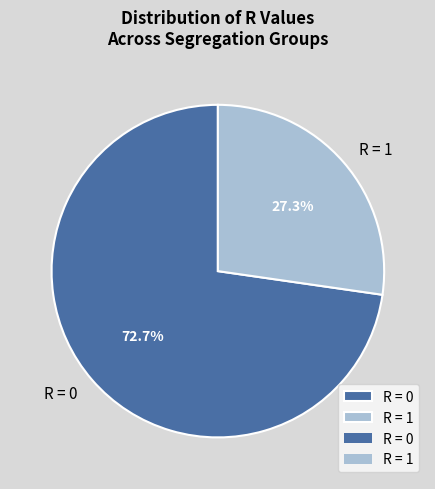

What is the ratio of the value at R = 1 to the value at R = 0?

0.4